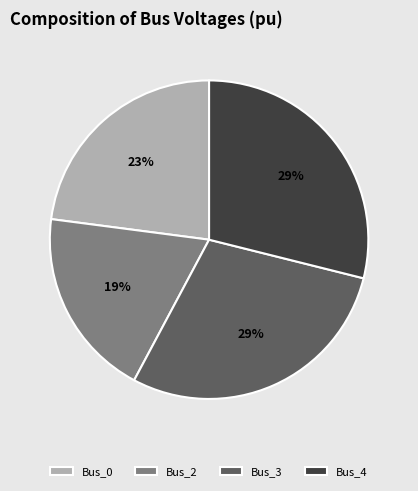

How many segments does this pie chart have?

4